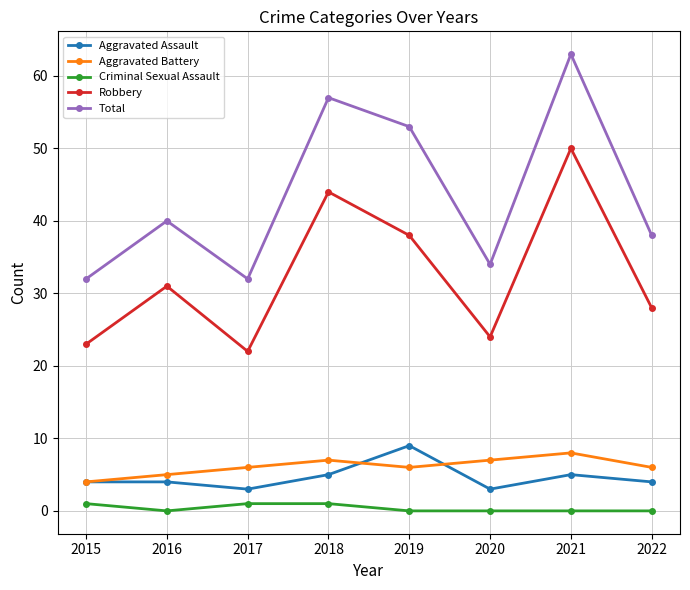

Count the number of categories in the chart.

8